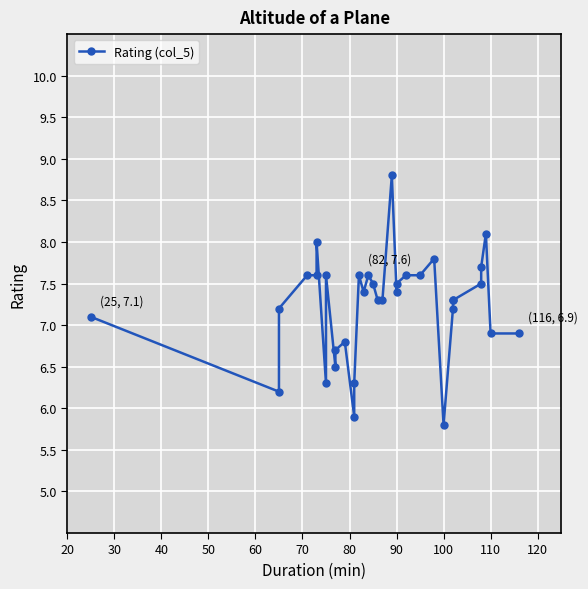

What is the minimum value shown in the chart?

5.8